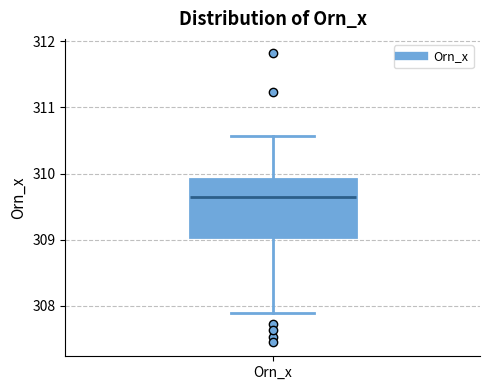

Read this box plot against the y-axis: the position of the median line, the range covered by the box, and the ends of both whiskers. The values are not printed on the chart, so give them approximately, as read against the axis.

median 309.6, box 309.0 to 309.9, whiskers 307.9 to 310.6